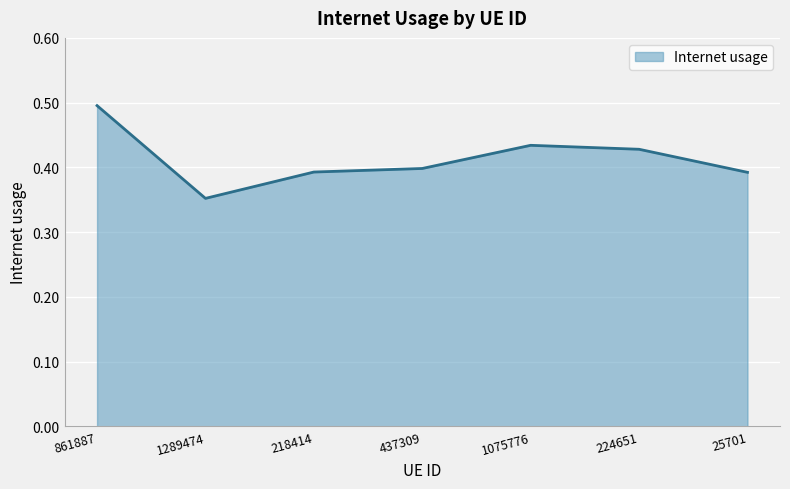

What is the sum of all values?

2.9